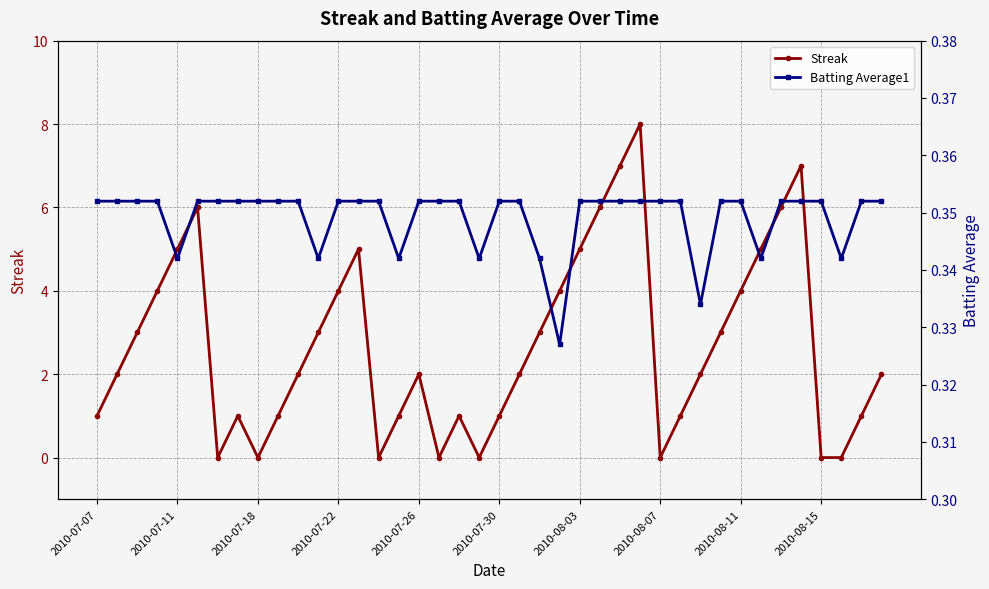

What is the highest value of the Batting Average1 series?

0.4